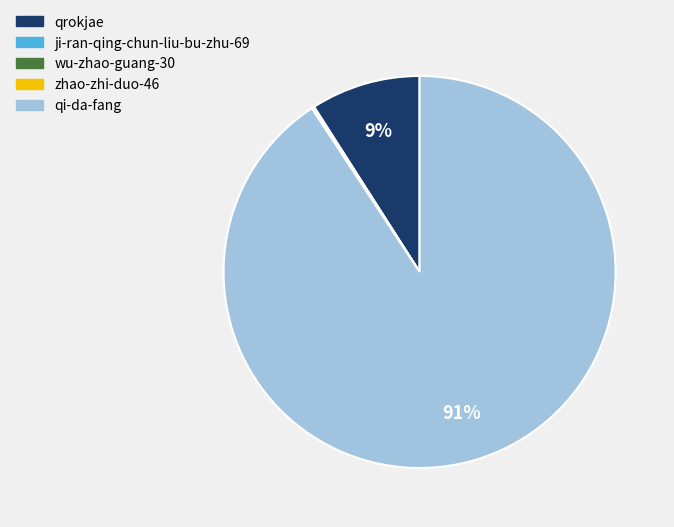

Which slice is the largest?

qi-da-fang